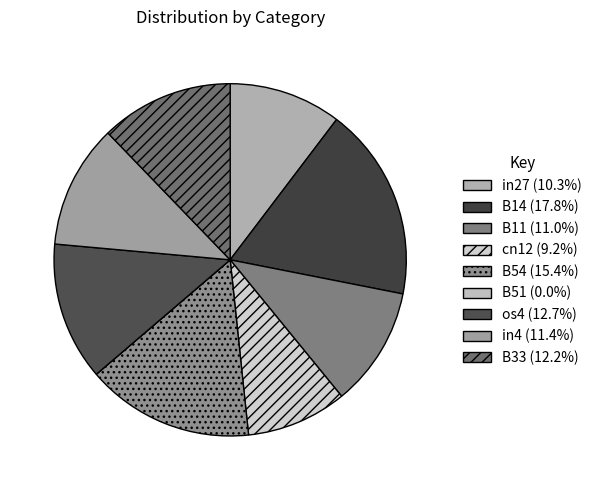

What portion of the pie excludes cn12?

90.8%